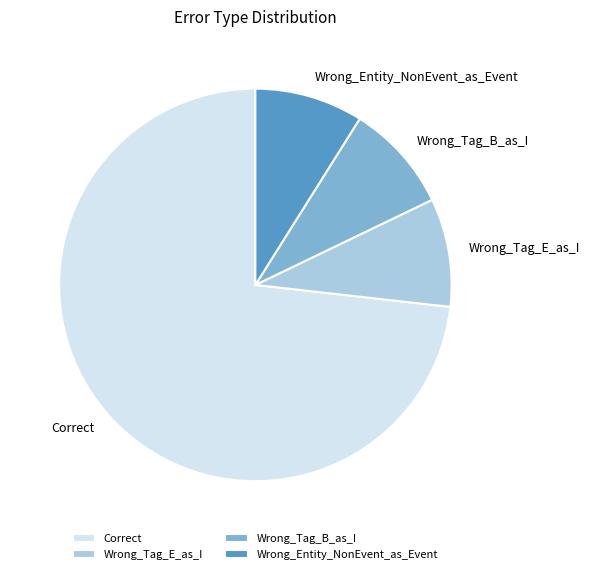

Which slice is the largest?

Correct